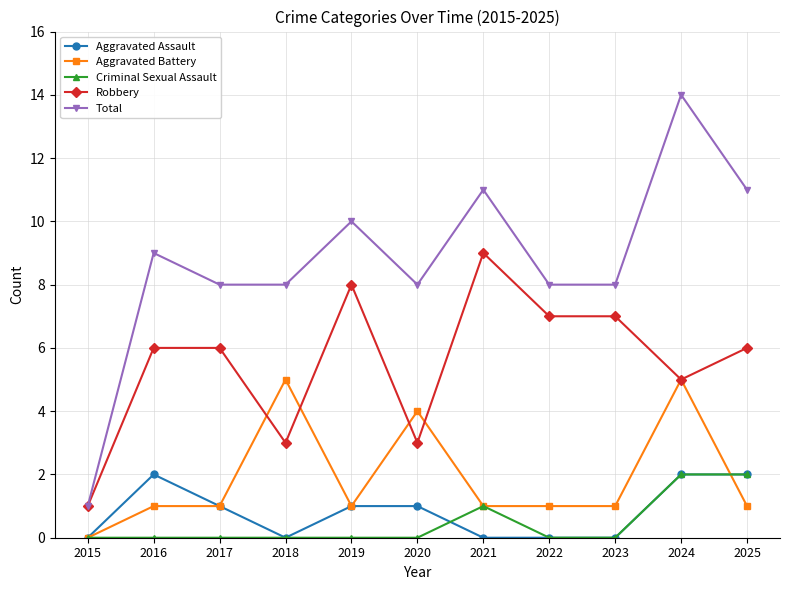

True or false: Robbery and Aggravated Assault cross at least once.

False